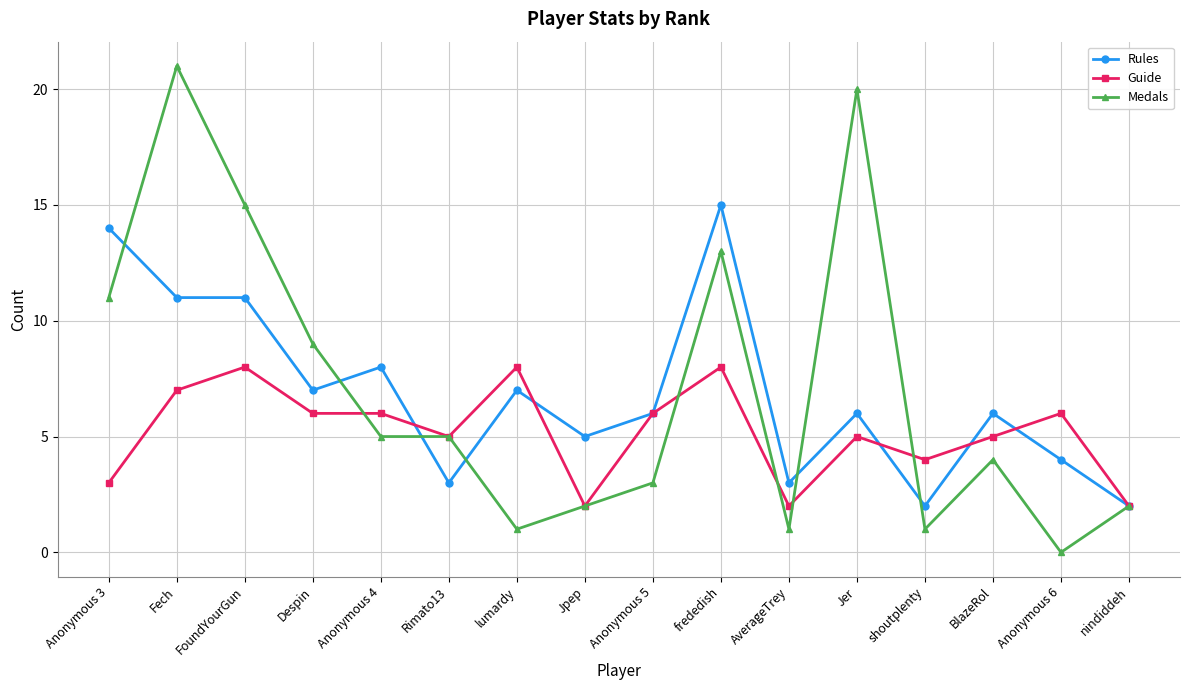

Reading left to right, extract all data points from this chart.

Rules: 14	11	11	7	8	3	7	5	6	15	3	6	2	6	4	2
Guide: 3	7	8	6	6	5	8	2	6	8	2	5	4	5	6	2
Medals: 11	21	15	9	5	5	1	2	3	13	1	20	1	4	0	2